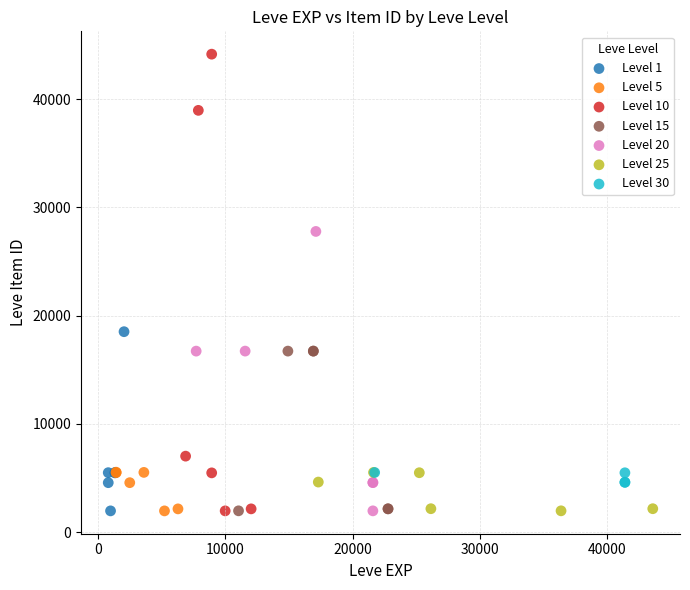

Which series has the largest Y range (max minus min)?

Level 10